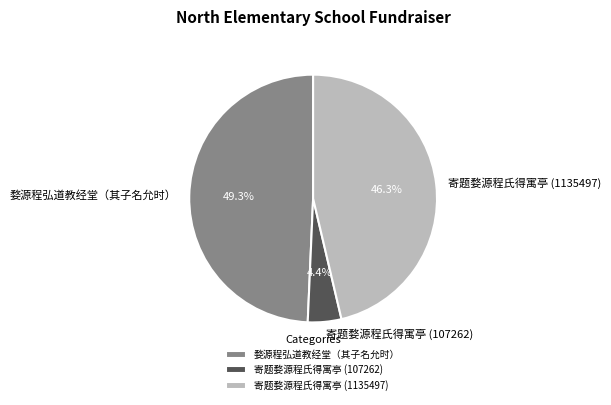

Rank the categories by value from highest to lowest.

婺源程弘道教经堂（其子名允时）, 寄题婺源程氏得寓亭 (1135497), 寄题婺源程氏得寓亭 (107262)